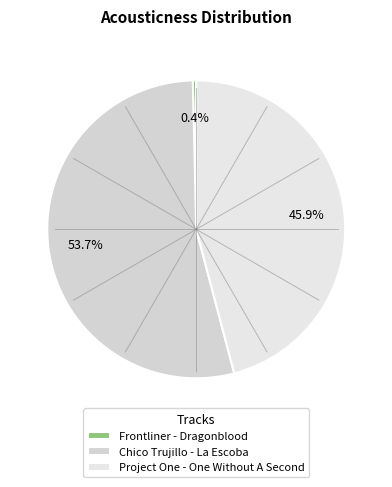

To the nearest percent, what is the difference between the Frontliner - Dragonblood and Chico Trujillo - La Escoba slice percentages?

53%